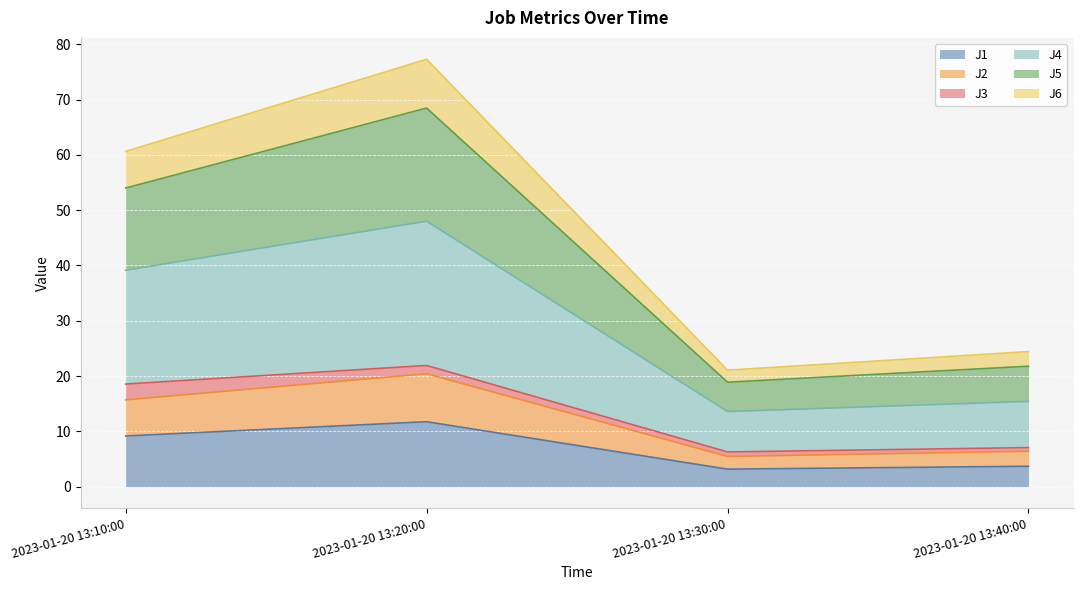

At which category is the sum across all series the highest?

2023-01-20 13:20:00